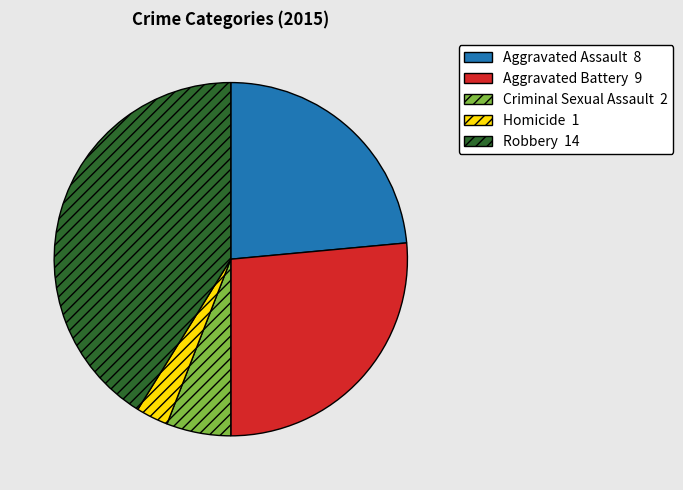

Rank the categories by value from highest to lowest.

Robbery, Aggravated Battery, Aggravated Assault, Criminal Sexual Assault, Homicide